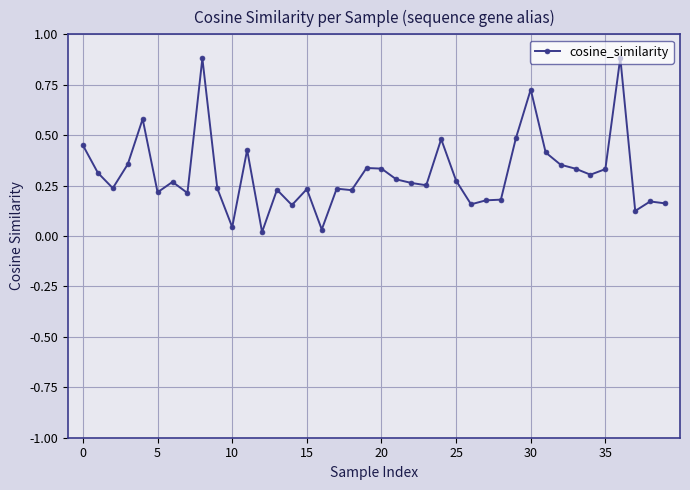

Count the number of categories in the chart.

40